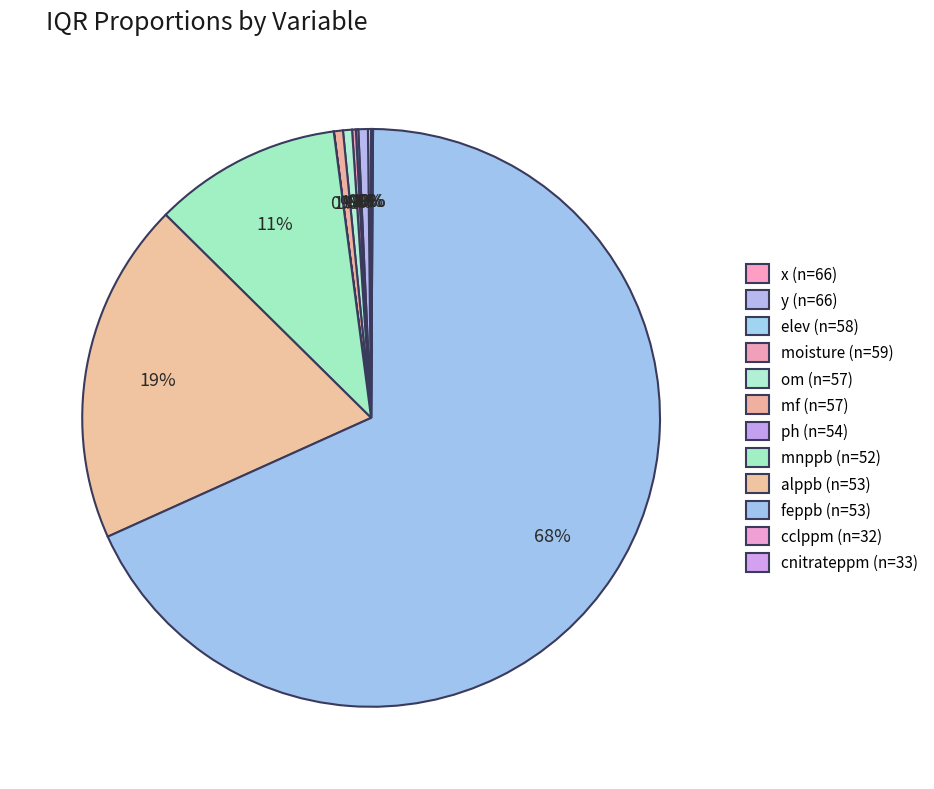

What is the majority slice?

feppb (n=53)